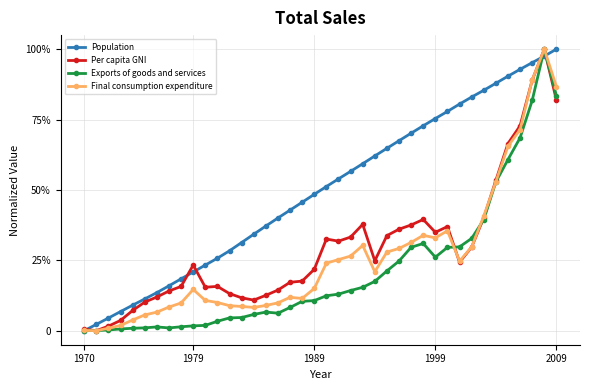

What are all the series names shown in the legend?

Population, Per capita GNI, Exports of goods and services, Final consumption expenditure